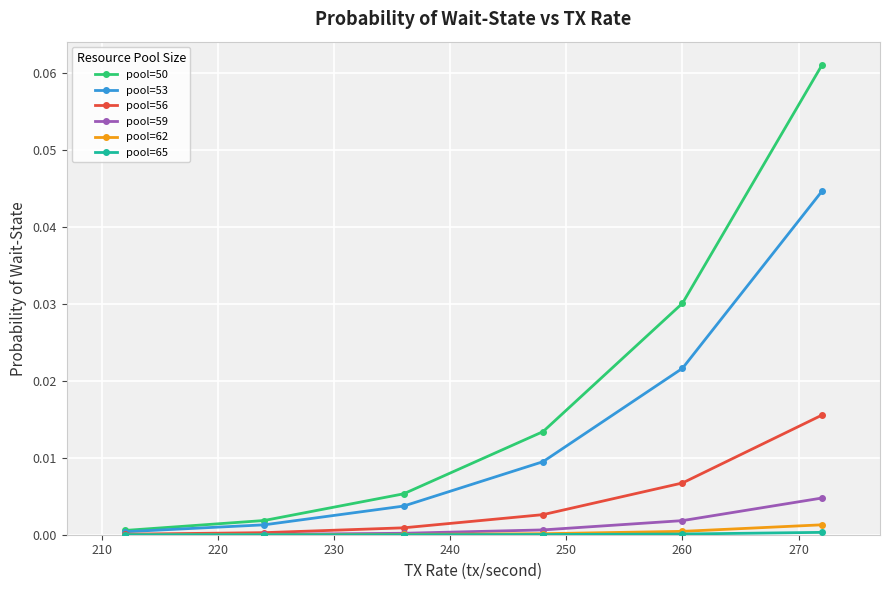

Which series has the largest range (max minus min)?

pool=50